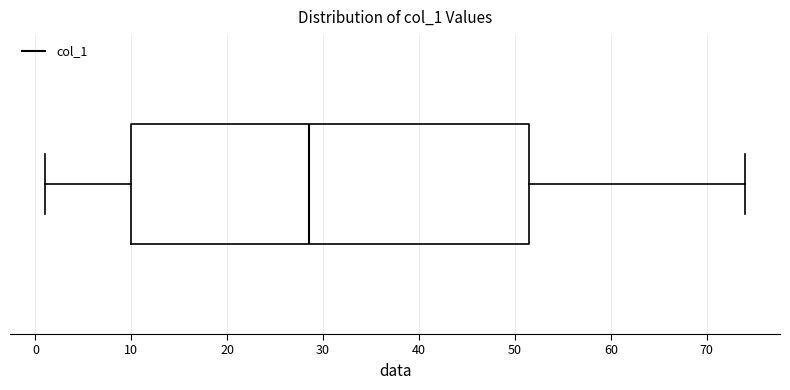

Transcribe this box plot: give where the median line is, the range the box spans, and where the two whiskers end, as read against the x-axis. The values are not printed on the chart, so give them approximately, as read against the axis.

median 29, box 10 to 52, whiskers 1 to 74